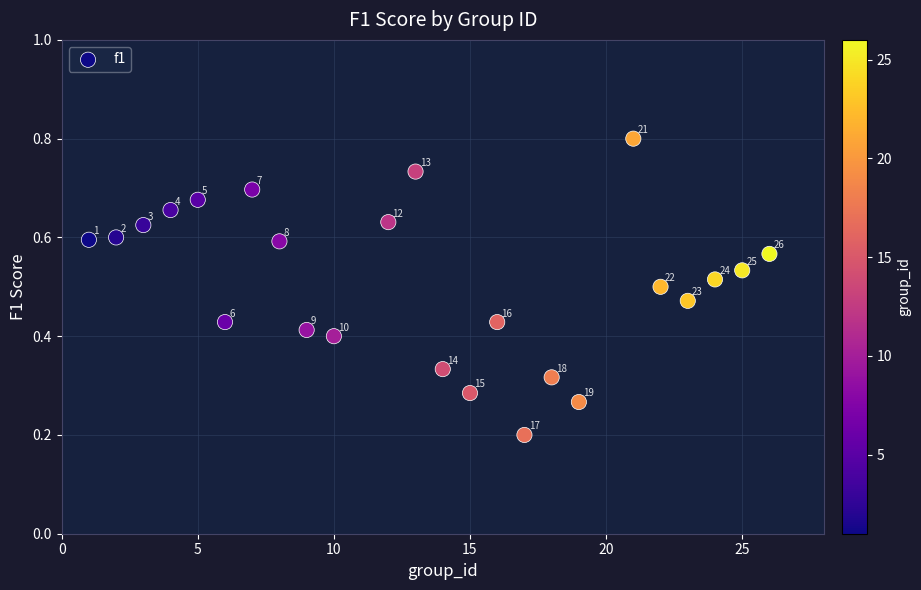

How many data points are displayed?

24